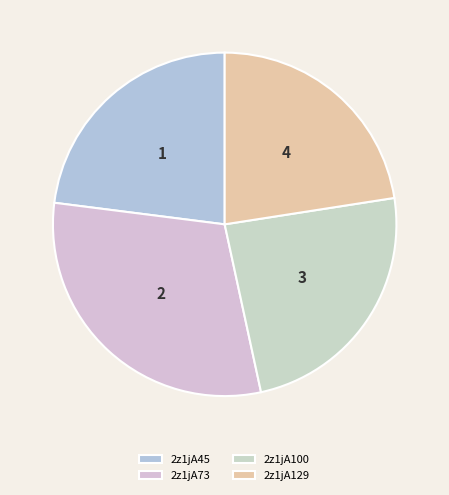

Count the number of slices in the pie.

4